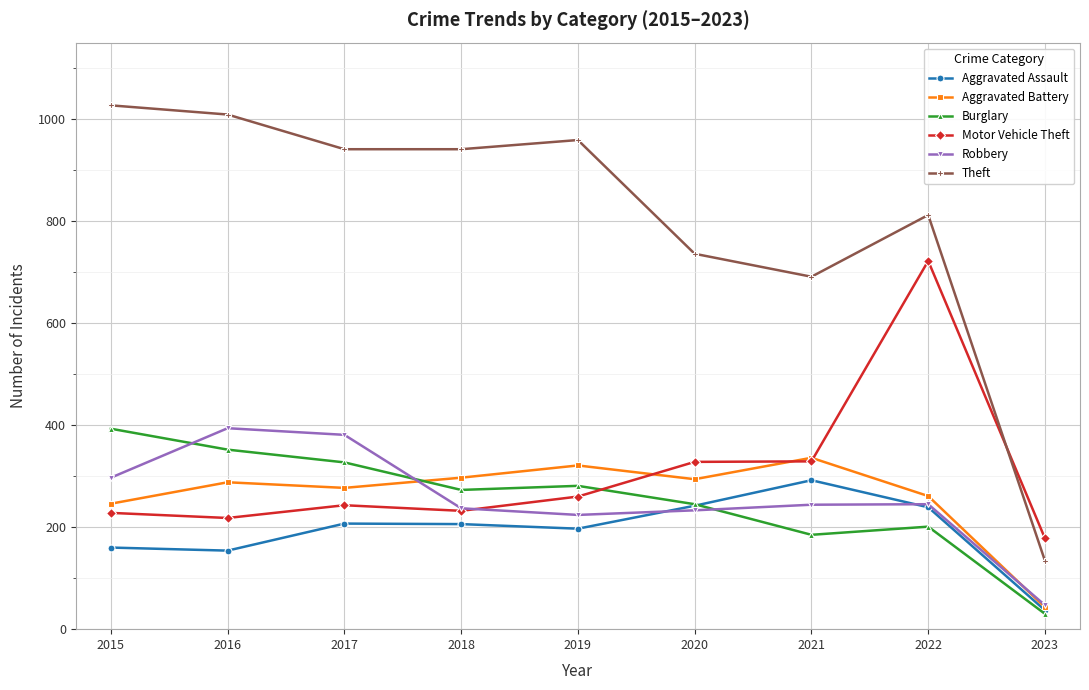

How many lines are shown in the chart?

6